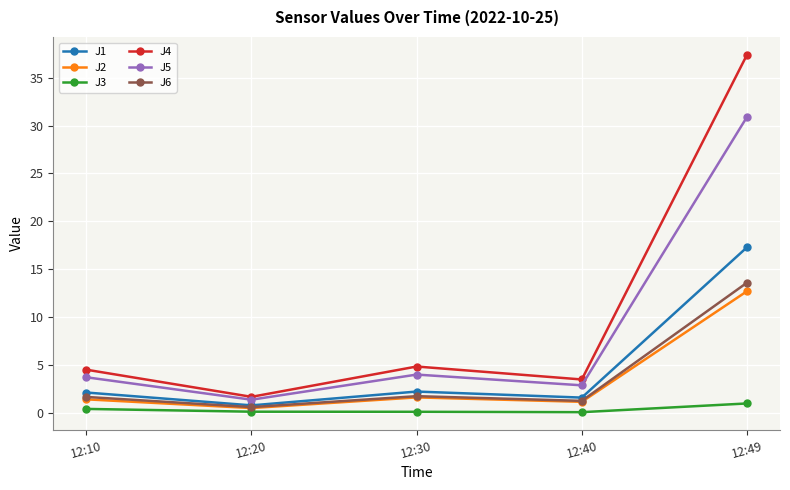

What are all the series names shown in the legend?

J1, J2, J3, J4, J5, J6